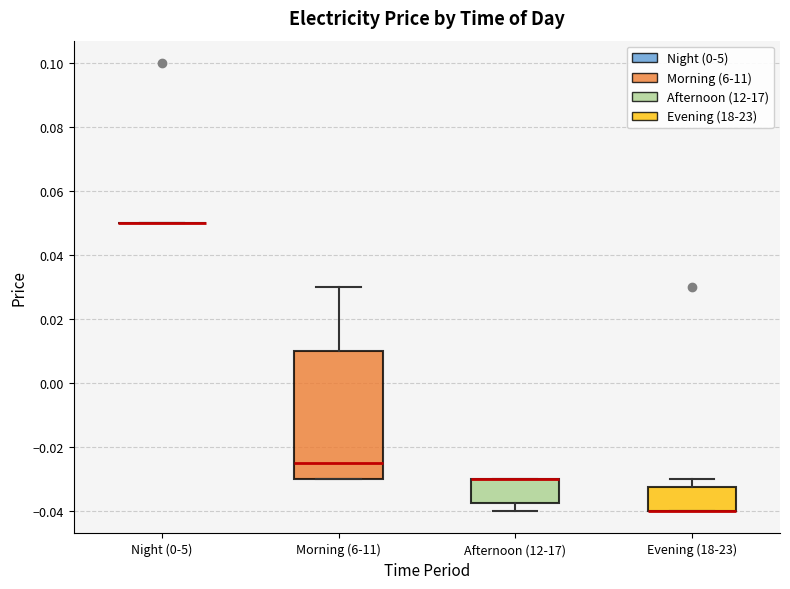

Which box is the tallest, from its lower edge to its upper edge?

Morning (6-11)